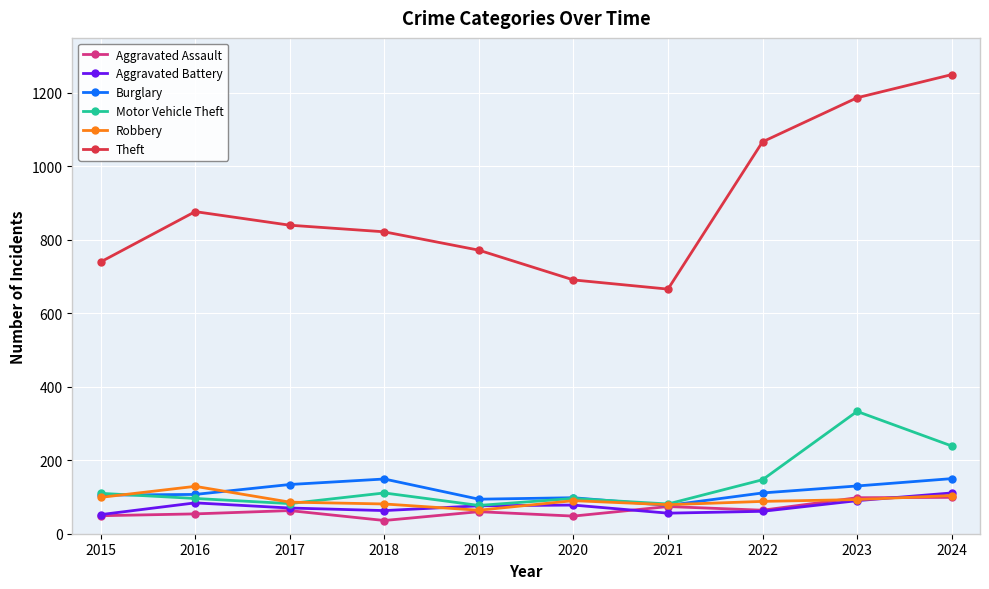

True or false: Aggravated Battery and Theft cross at least once.

False